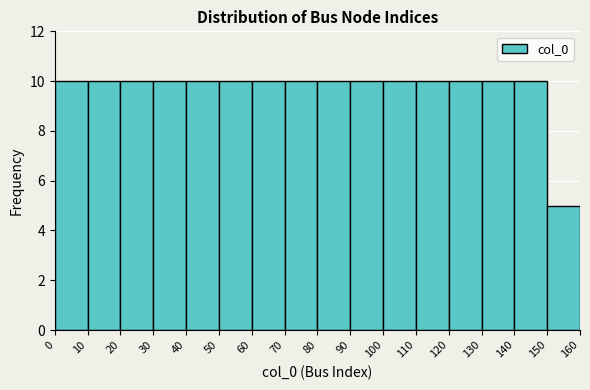

What is the height of the bar covering 150 to 160 on the x-axis? The values are not printed on the chart, so give them approximately, as read against the axis.

5